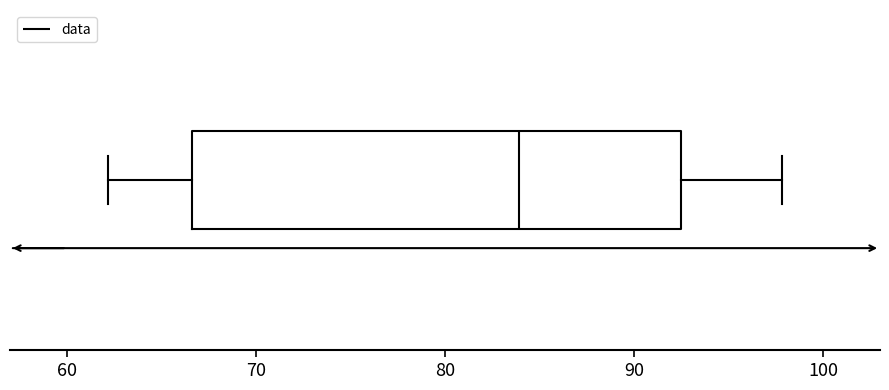

Transcribe this box plot: give where the median line is, the range the box spans, and where the two whiskers end, as read against the x-axis. The values are not printed on the chart, so give them approximately, as read against the axis.

median 84, box 67 to 92, whiskers 62 to 98